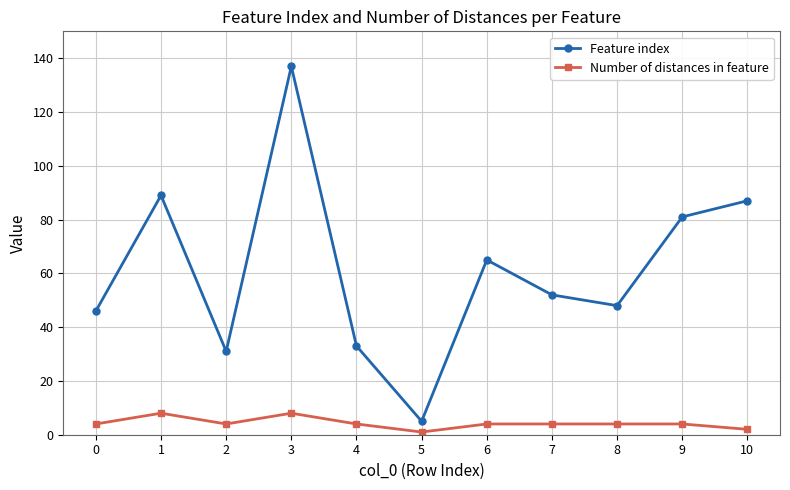

Which label corresponds to the largest value in the chart?

3